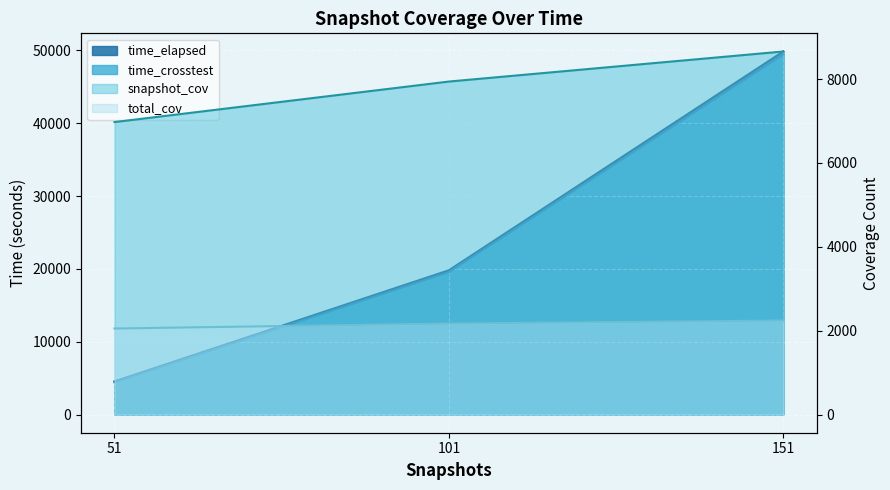

Does the chart display data point markers on the line(s)?

No